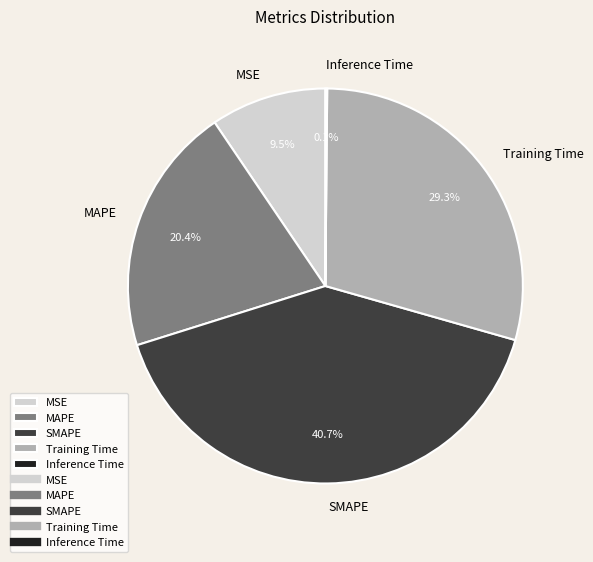

What portion of the pie excludes Training Time?

70.7%